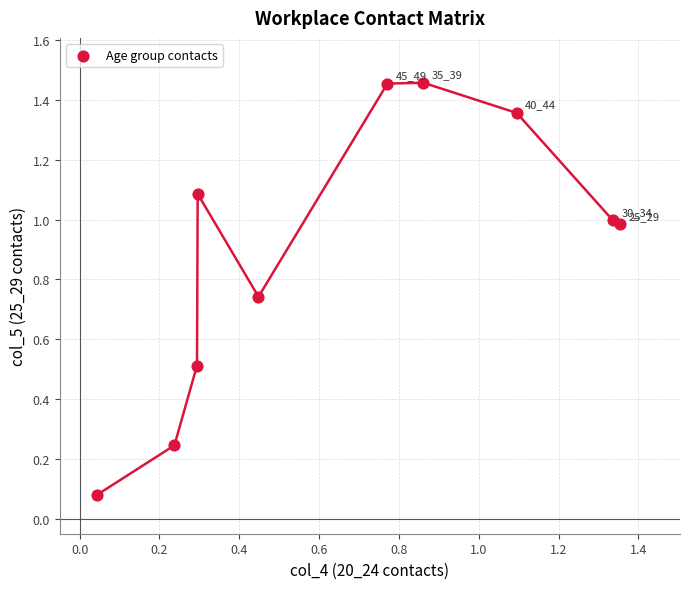

What is the range of X values (max minus min)?

1.3